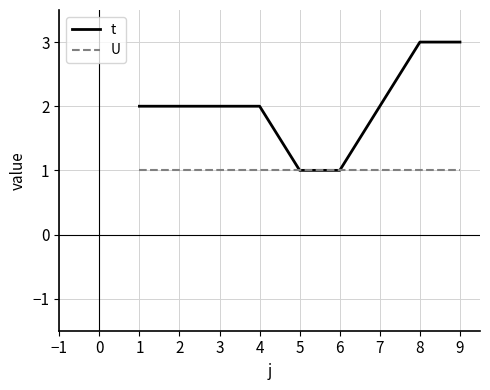

List the series in order of their peak value, highest first.

t, U